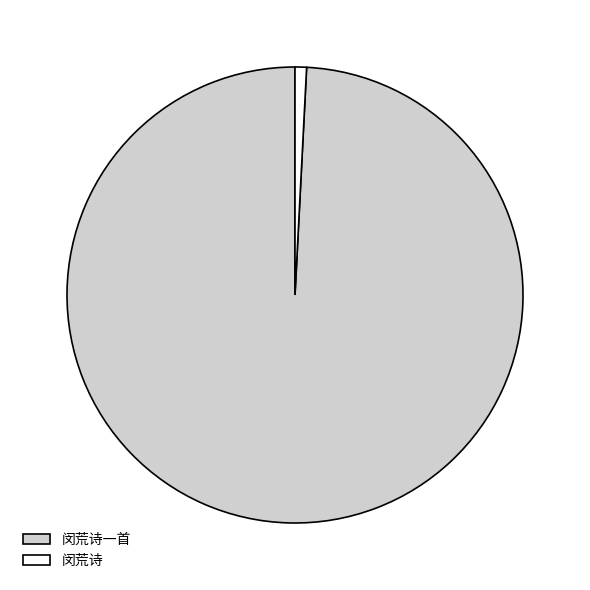

Does 闵荒诗一首 represent more than half of the total?

Yes